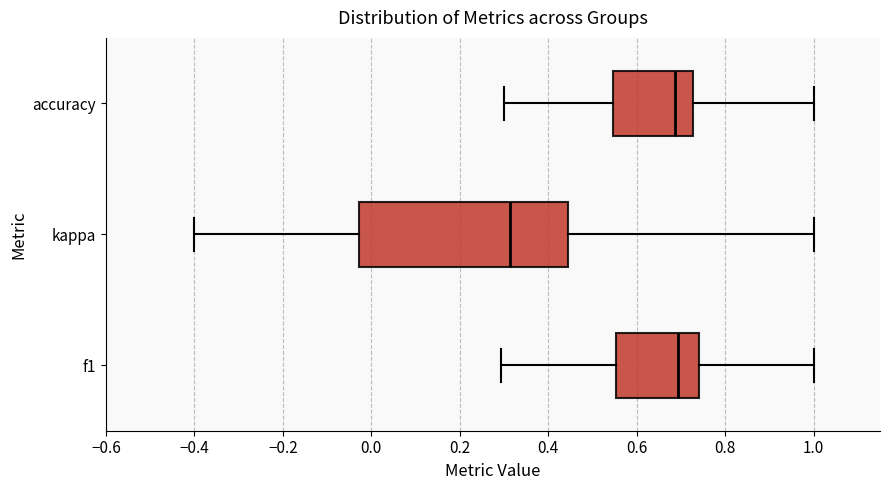

Where does the left whisker of the box for kappa end on the x-axis? The values are not printed on the chart, so give them approximately, as read against the axis.

-0.40